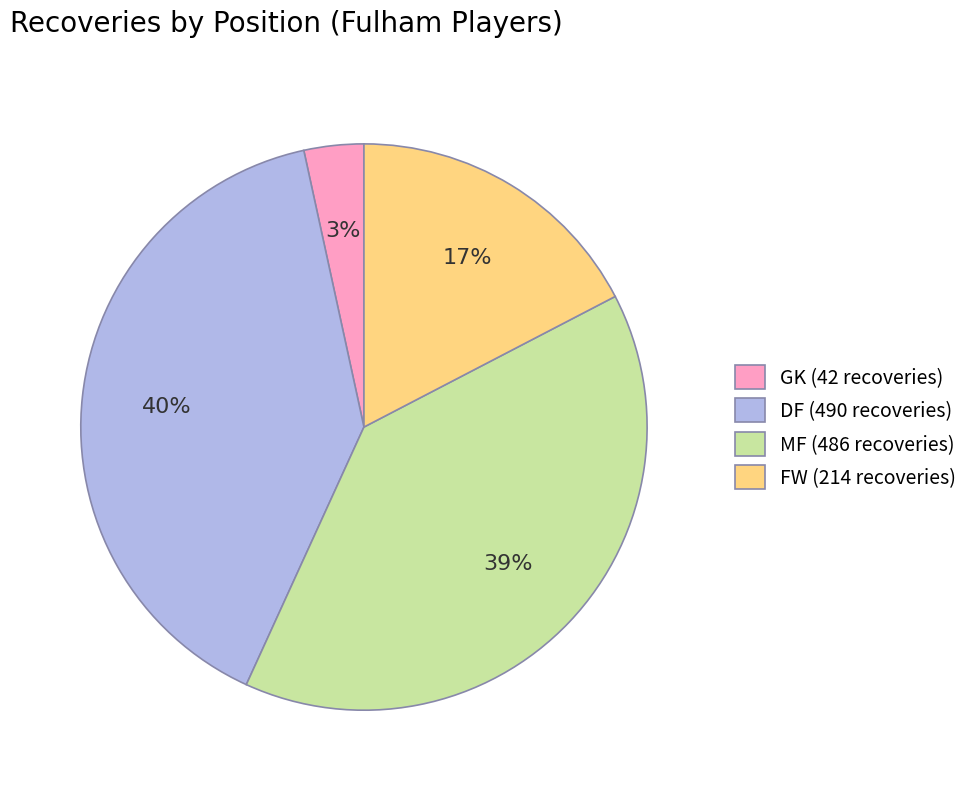

Does any single category account for the majority?

No